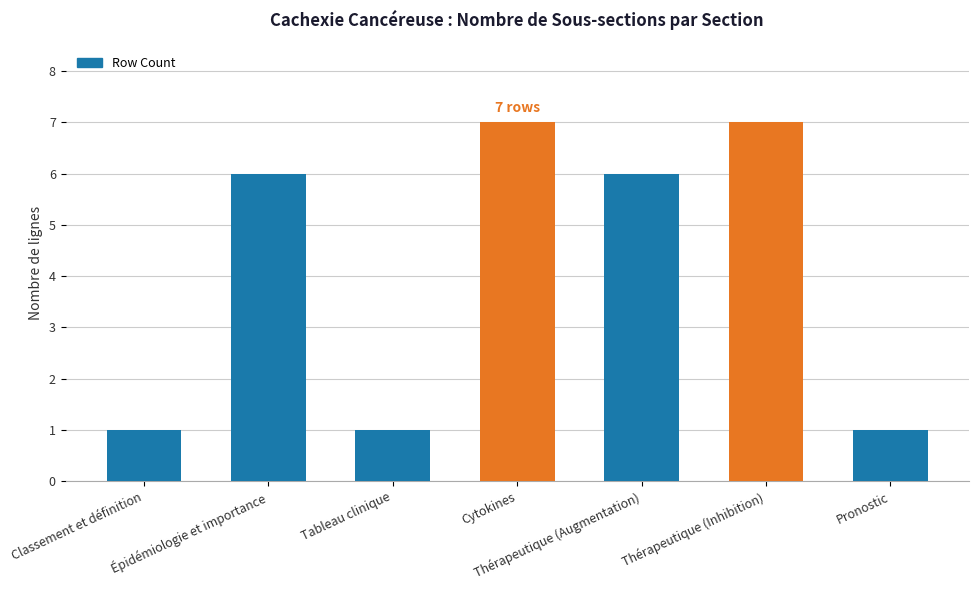

What is the sum of the values at Thérapeutique (Augmentation) and Cytokines?

13